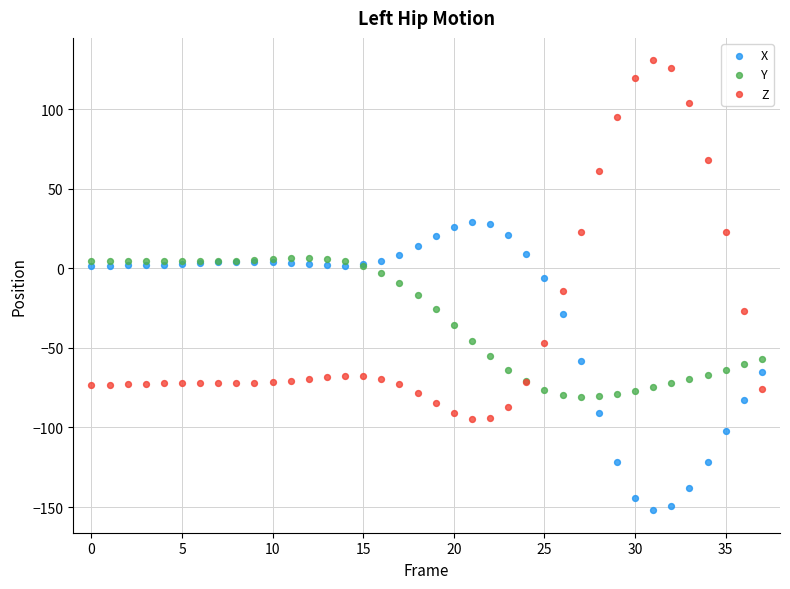

Which series has the widest spread of Y values?

Z